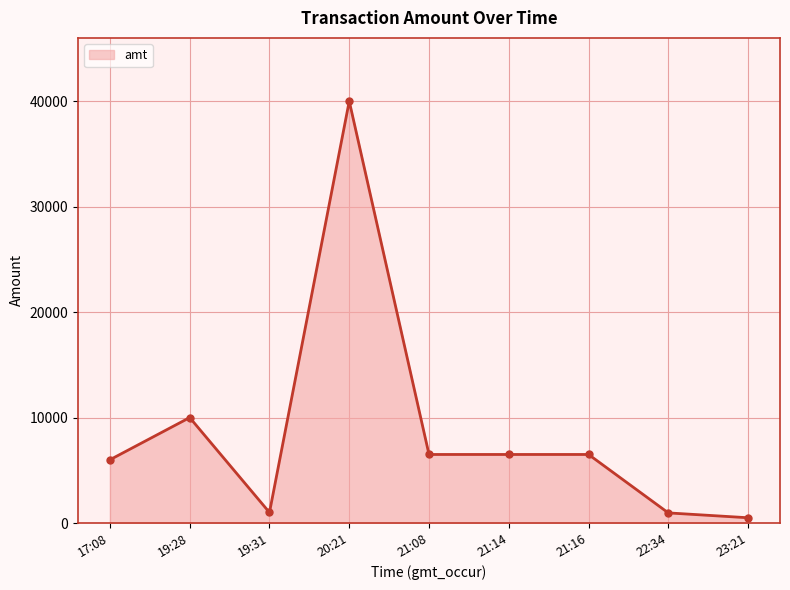

At which category does the data reach its first local peak?

19:28